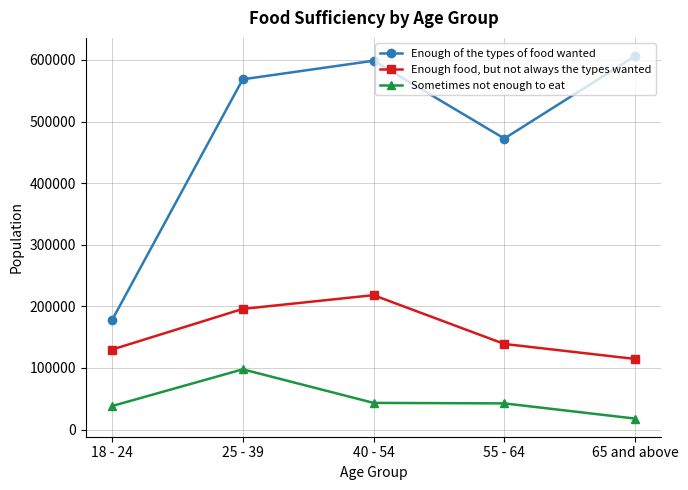

What is the average value of the Sometimes not enough to eat series?

47814